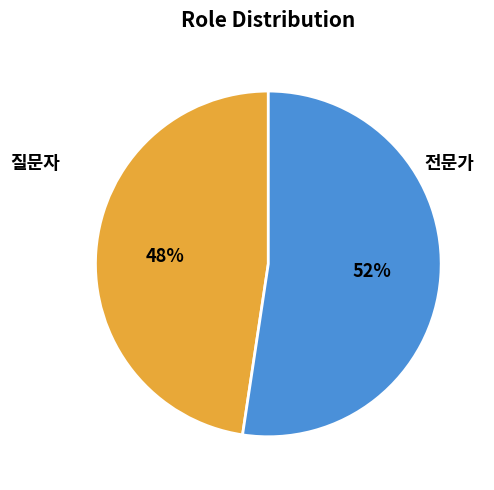

What is the smallest slice in the pie chart?

질문자